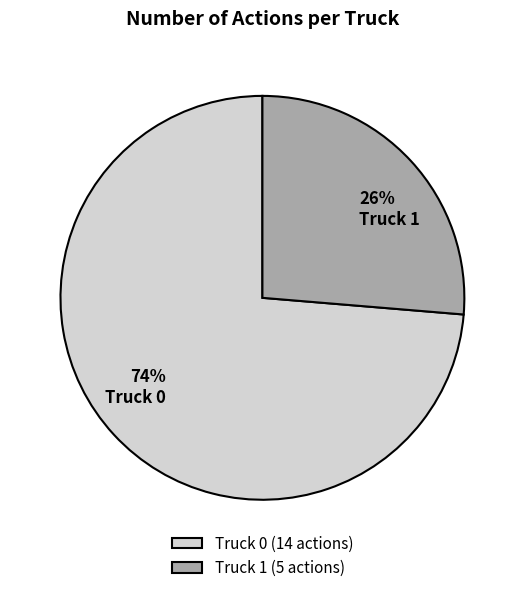

Do Truck 0 (14 actions) and Truck 1 (5 actions) together represent more than half of the pie?

Yes